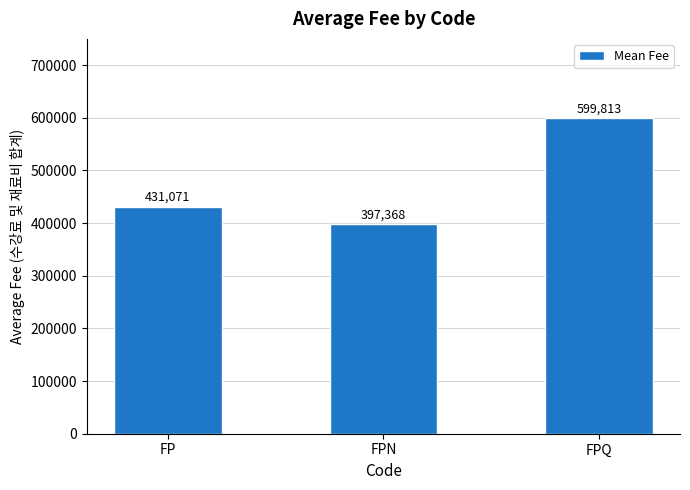

List the labels in order of value, smallest first.

FPN, FP, FPQ